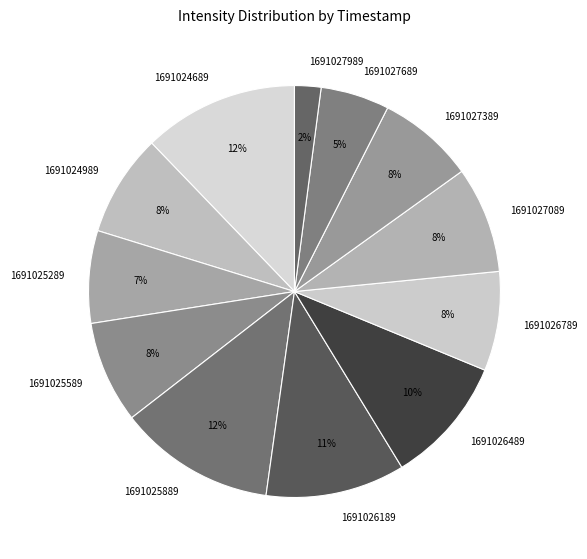

Which slice is the smallest?

1691027989